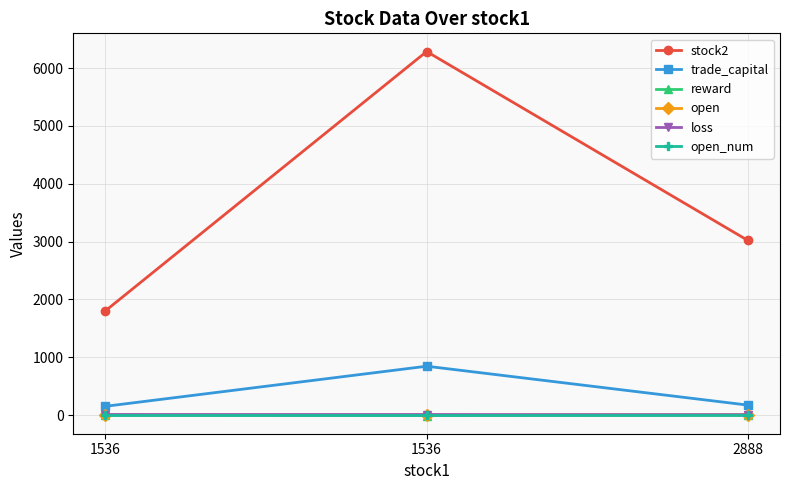

What is the value of the stock2 point at the 1st from the left?

1802.0